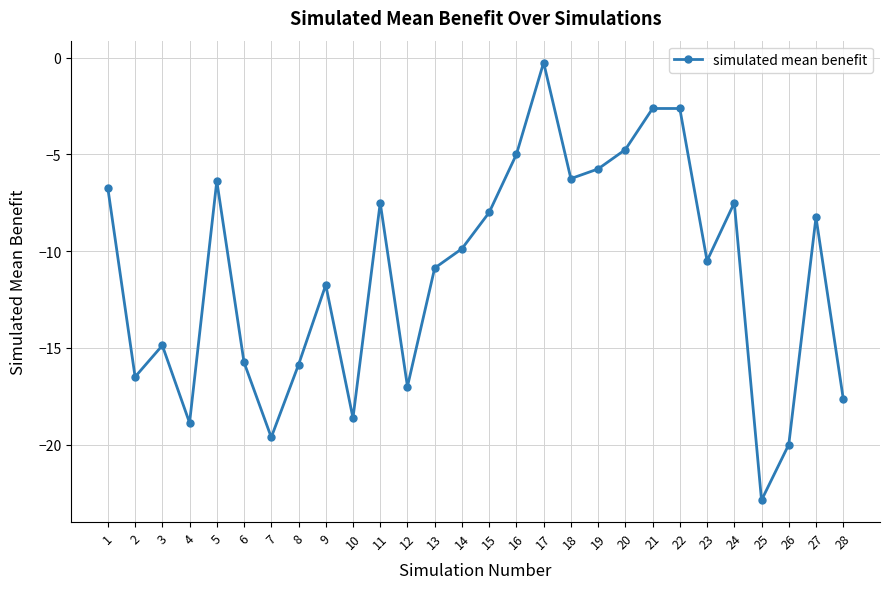

What is the change in value from 14 to 23?

-0.6